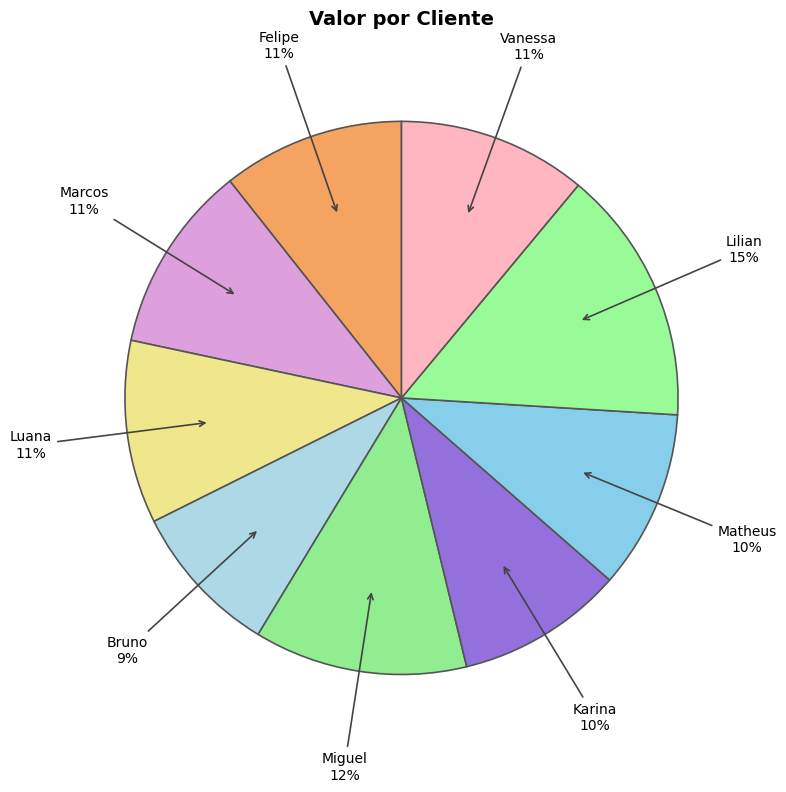

Does Vanessa account for over 50% of the chart?

No